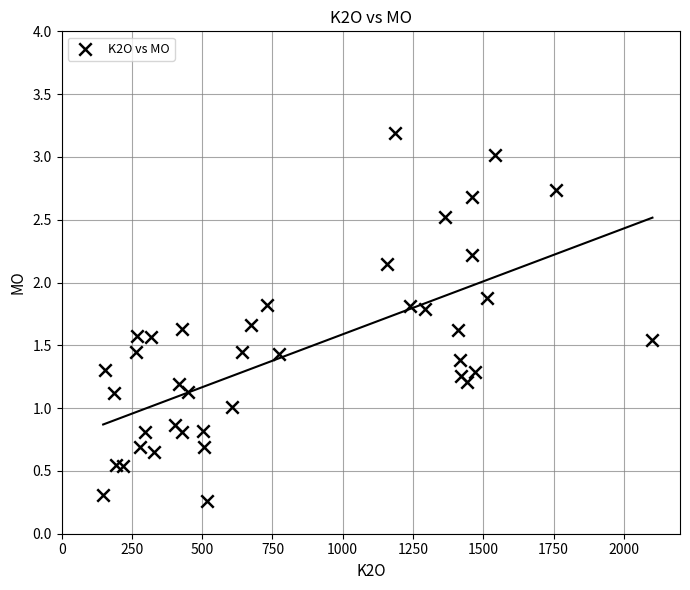

What is the range of X values (max minus min)?

1954.3